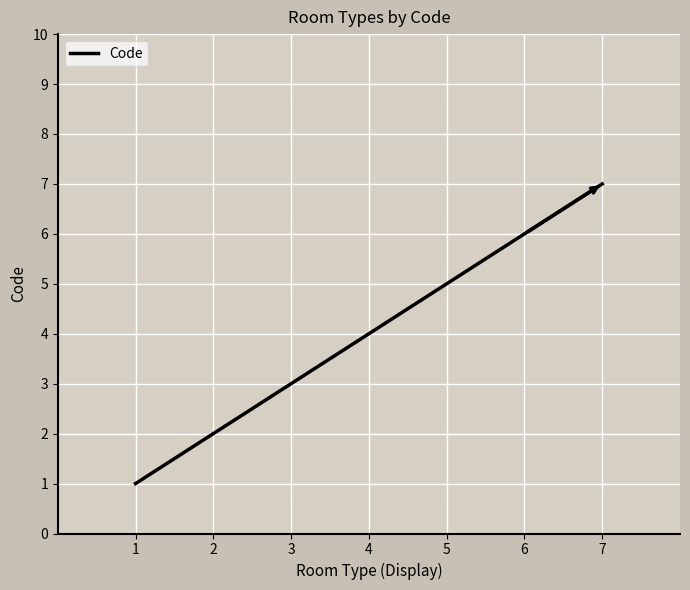

What is the sum of the values at 7 and 1?

8